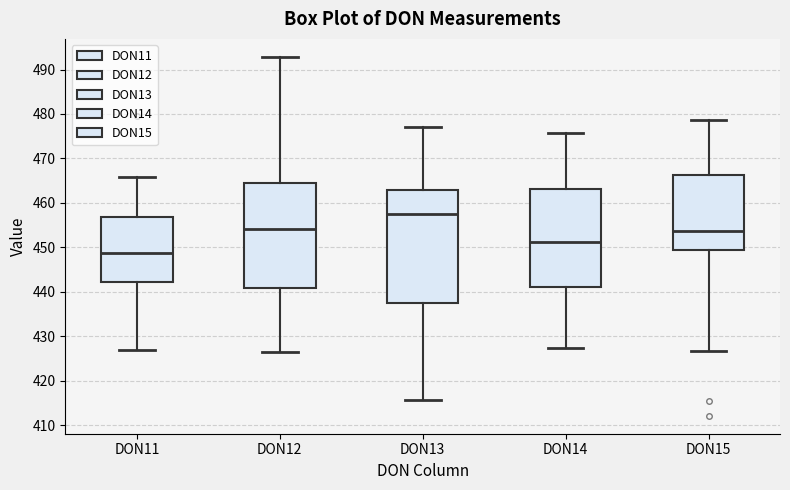

Reading left to right, read every box against the y-axis: the position of its median line, the range the box covers, and the ends of its whiskers. The values are not printed on the chart, so give them approximately, as read against the axis.

DON11: median 449, box 442 to 457, whiskers 427 to 466
DON12: median 454, box 441 to 465, whiskers 427 to 493
DON13: median 457, box 437 to 463, whiskers 416 to 477
DON14: median 451, box 441 to 463, whiskers 427 to 476
DON15: median 454, box 449 to 466, whiskers 427 to 479